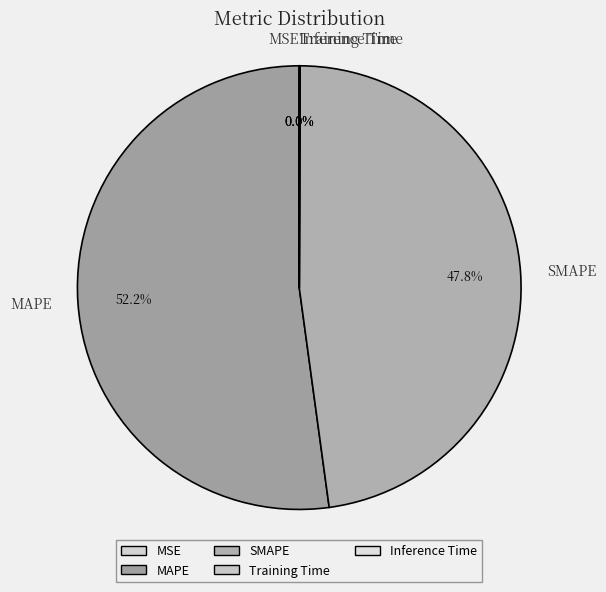

What is the majority slice?

MAPE